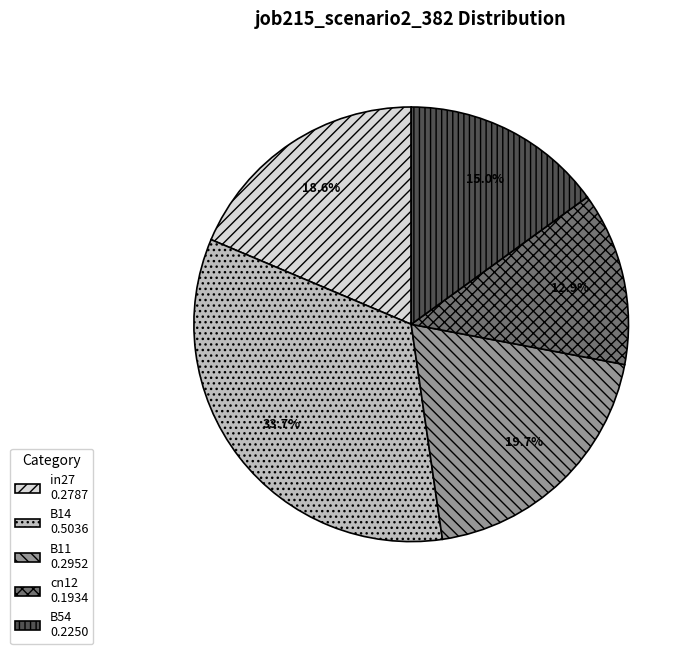

Is it true that cn12 is 1% of the pie?

False